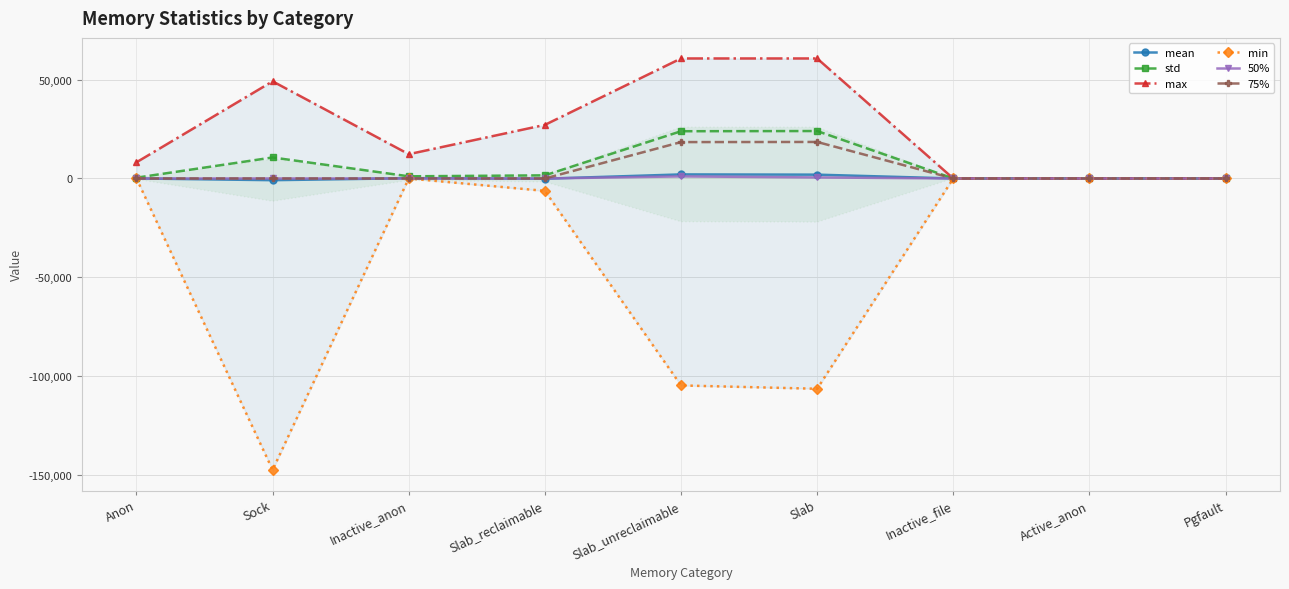

What is the value of the min point at the 2nd from the left?

-147456.0